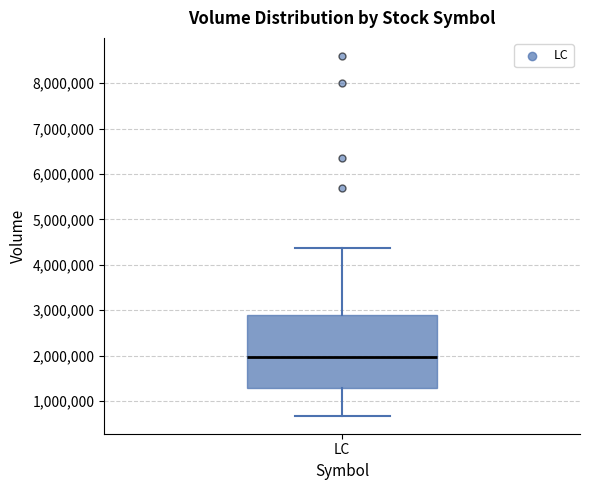

Read this box plot against the y-axis: the position of the median line, the range covered by the box, and the ends of both whiskers. The values are not printed on the chart, so give them approximately, as read against the axis.

median 2000000, box 1300000 to 2900000, whiskers 700000 to 4400000